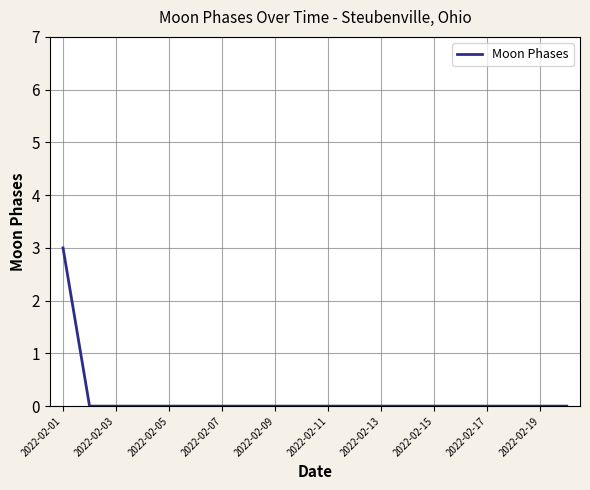

How many series are shown in this chart?

1